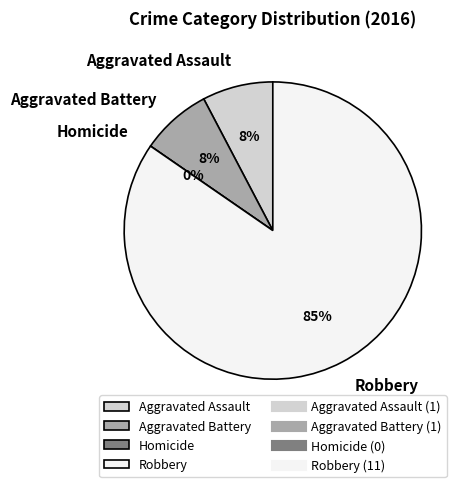

To the nearest percent, what is the combined percentage of Robbery and Aggravated Assault?

92%